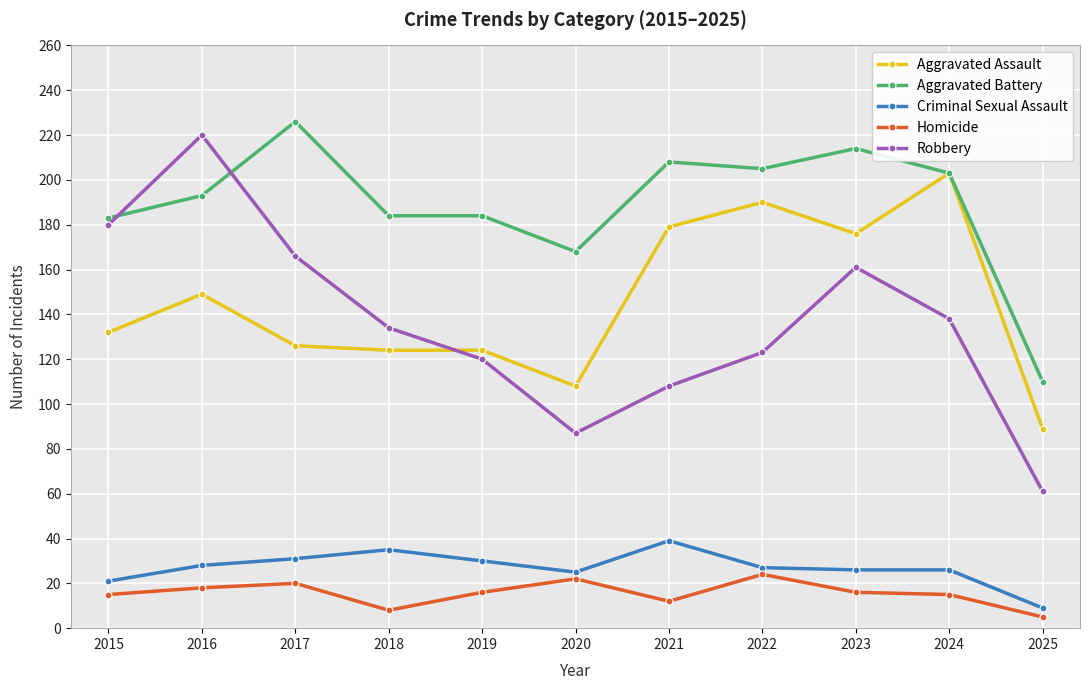

Rank the series by their maximum value, from highest to lowest.

Aggravated Battery, Robbery, Aggravated Assault, Criminal Sexual Assault, Homicide